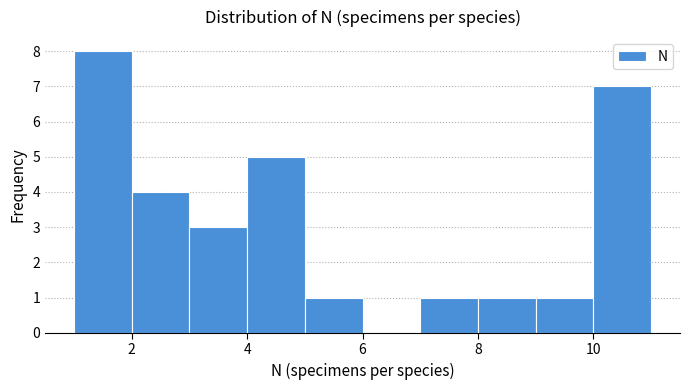

Reading left to right, transcribe this chart: for each bar, give the range it covers on the x-axis and its height. The values are not printed on the chart, so give them approximately, as read against the axis.

1 to 2: 8
2 to 3: 4
3 to 4: 3
4 to 5: 5
5 to 6: 1
6 to 7: 0
7 to 8: 1
8 to 9: 1
9 to 10: 1
10 to 11: 7